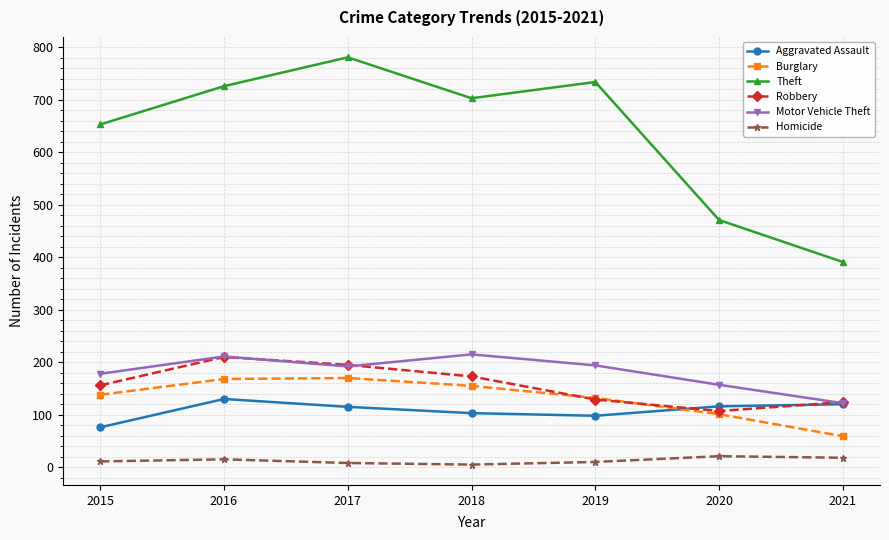

What is the sum of all Theft values?

4459